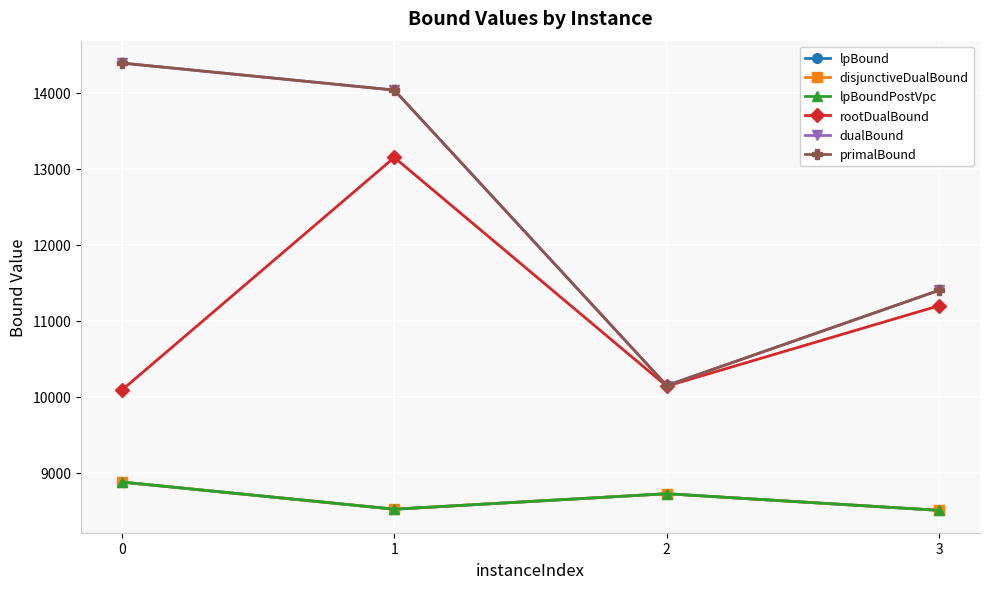

Is this an area chart (filled region under the line)?

No